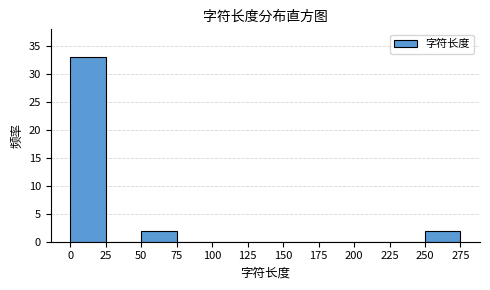

Reading left to right, list every bar in this chart as the range it spans on the x-axis followed by its height. The values are not printed on the chart, so give them approximately, as read against the axis.

0 to 25: 33
25 to 50: 0
50 to 75: 2
75 to 100: 0
100 to 125: 0
125 to 150: 0
150 to 175: 0
175 to 200: 0
200 to 225: 0
225 to 250: 0
250 to 275: 2